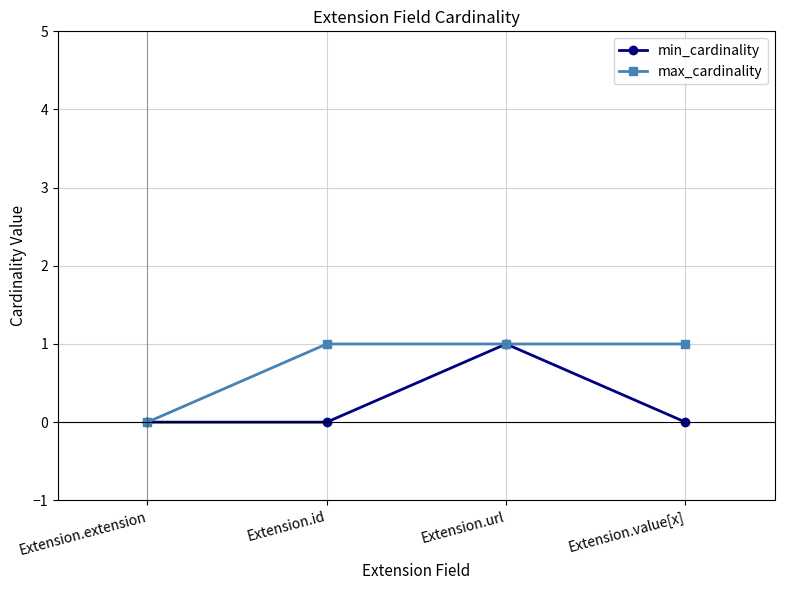

What is the highest value of the min_cardinality series?

1